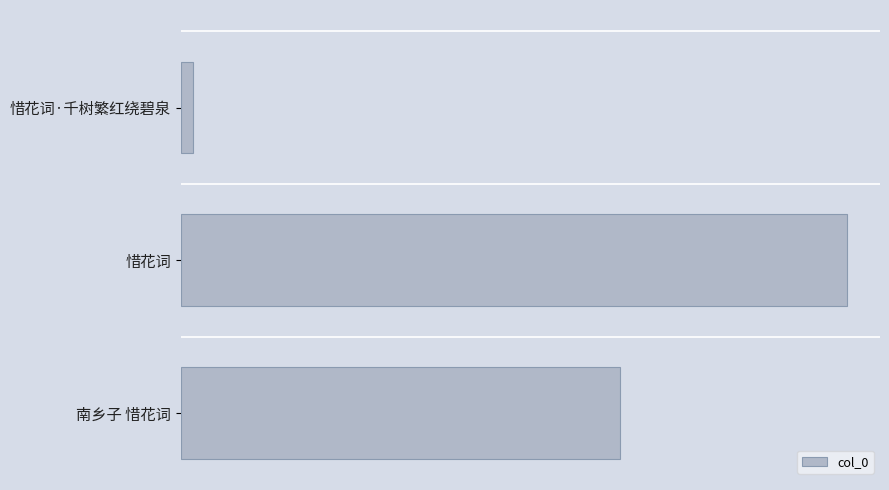

Which label corresponds to the largest value in the chart?

惜花词